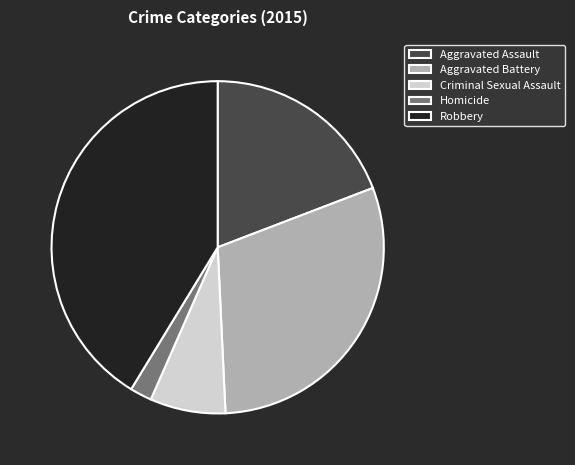

True or false: Aggravated Assault accounts for 19% of the total.

True